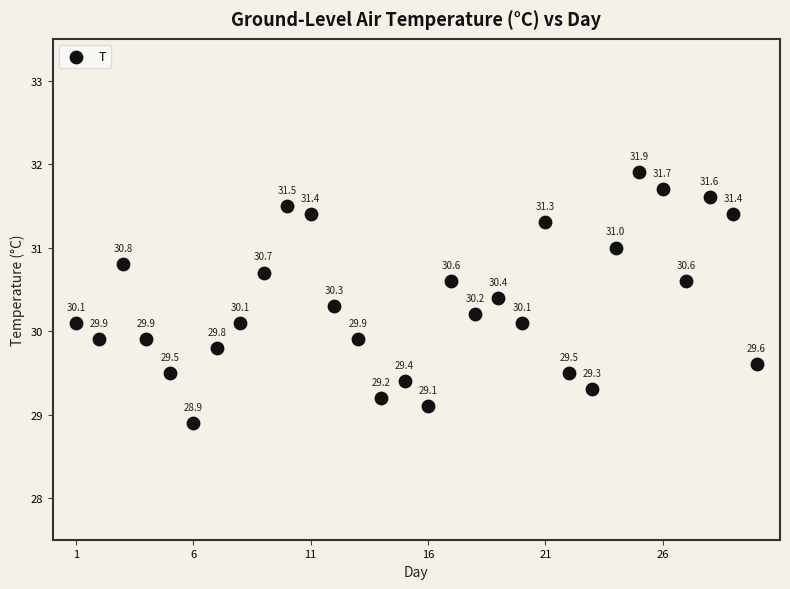

What is the range of Y values (max minus min)?

3.0